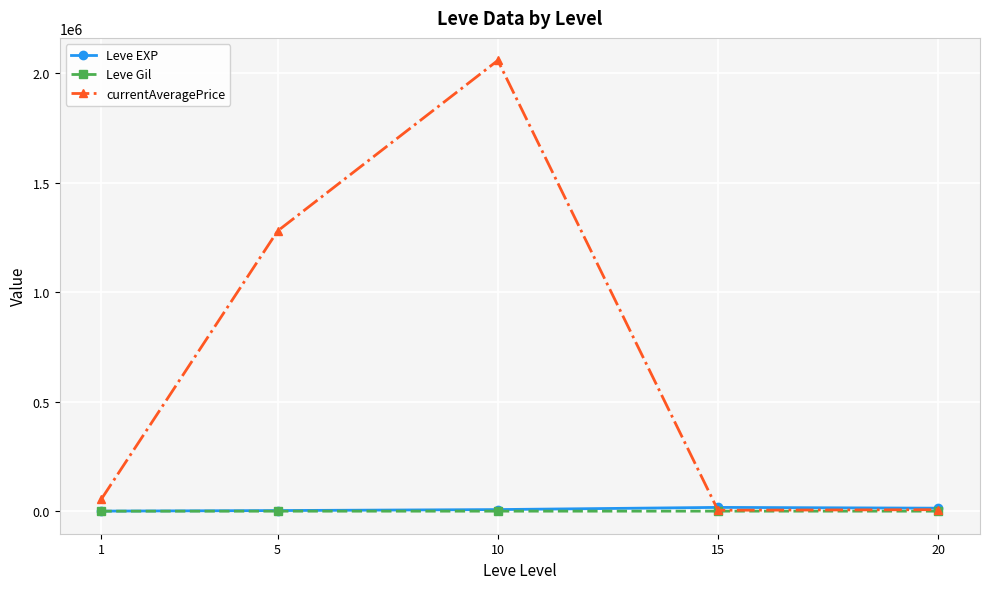

What is the value of the currentAveragePrice point at the 4th from the left?

4326.7